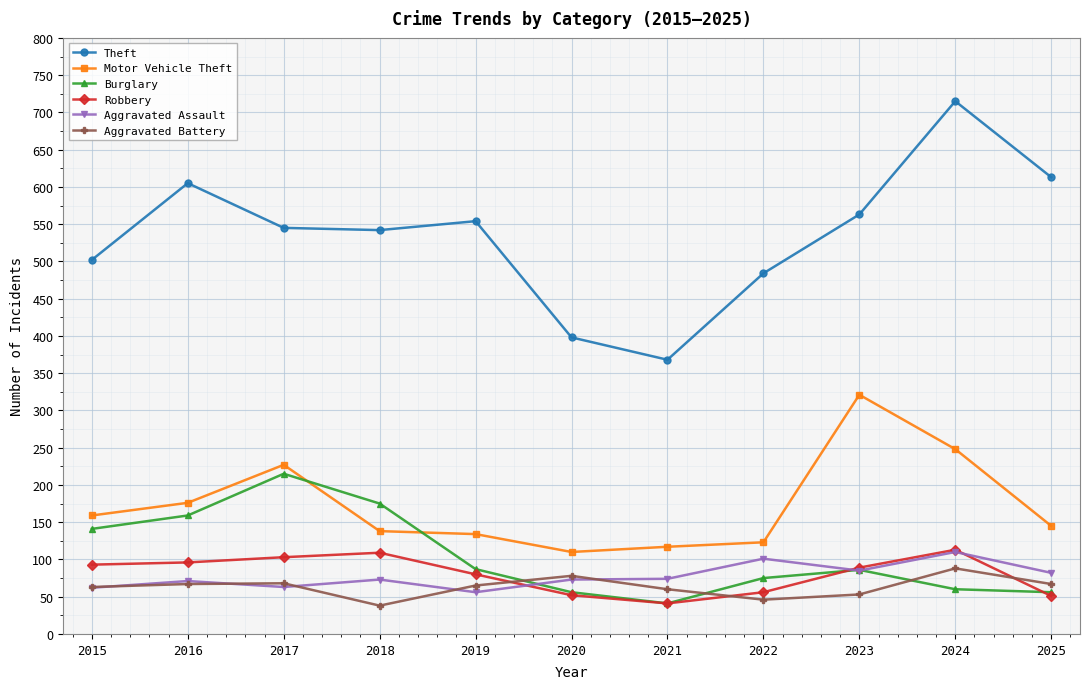

At which category does the chart reach its peak across all series?

2024